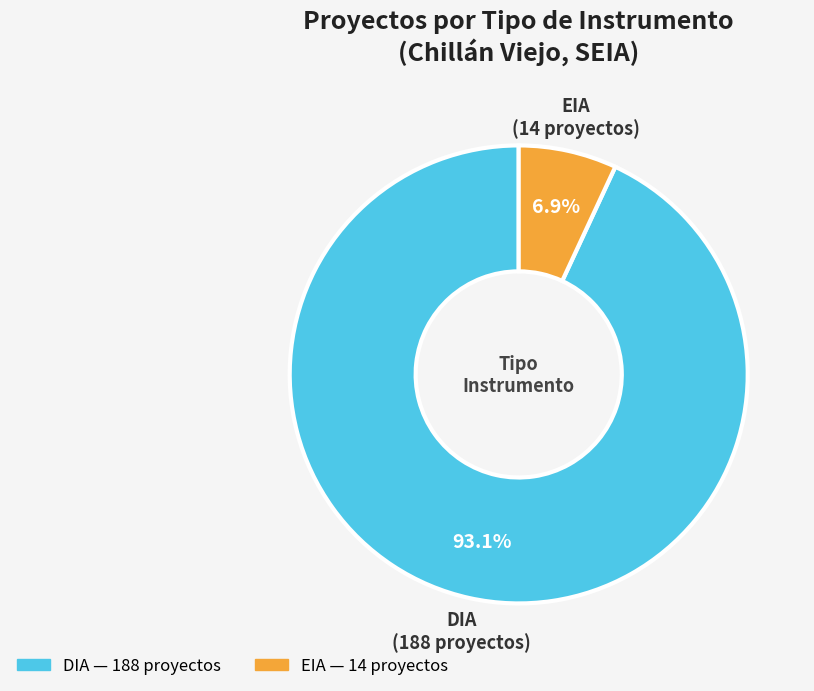

What is the smallest slice in the pie chart?

EIA